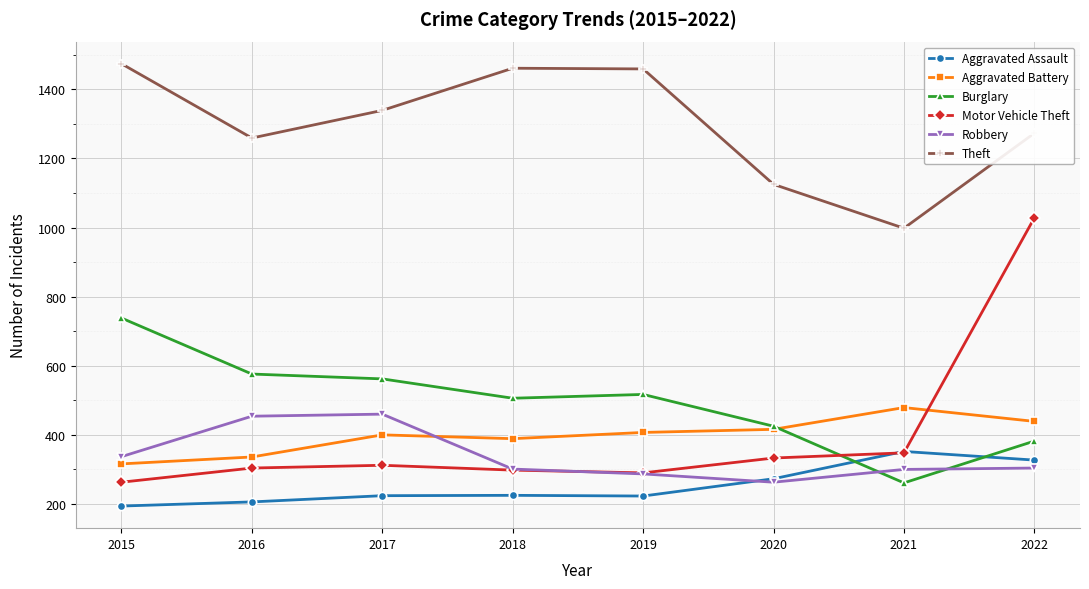

What is the difference between the Aggravated Assault values at 2021 and 2020?

79